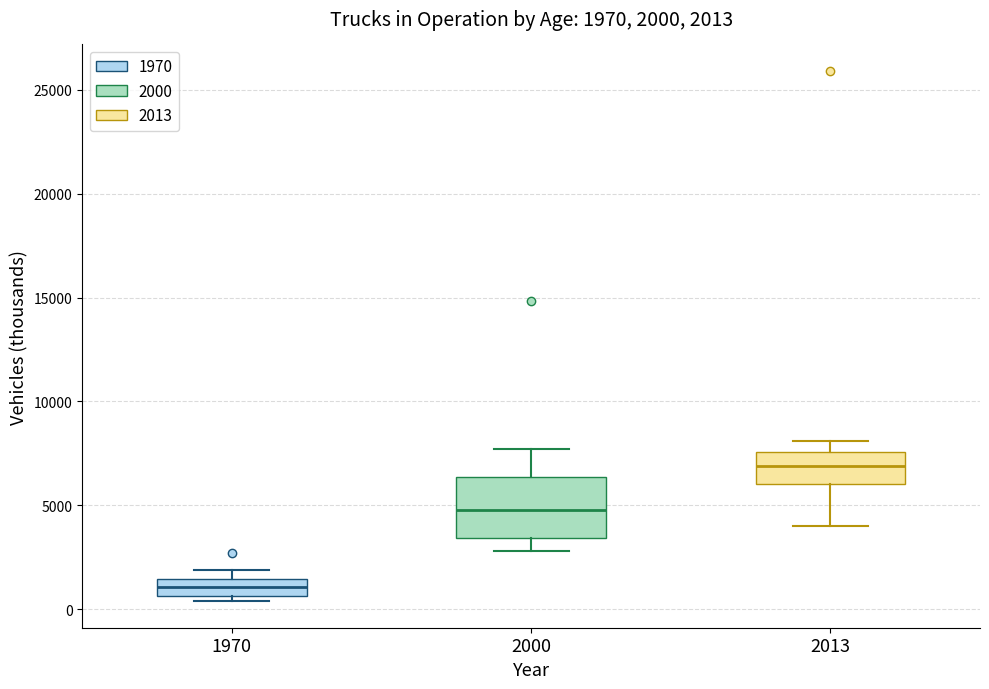

Which box is the tallest, from its lower edge to its upper edge?

2000